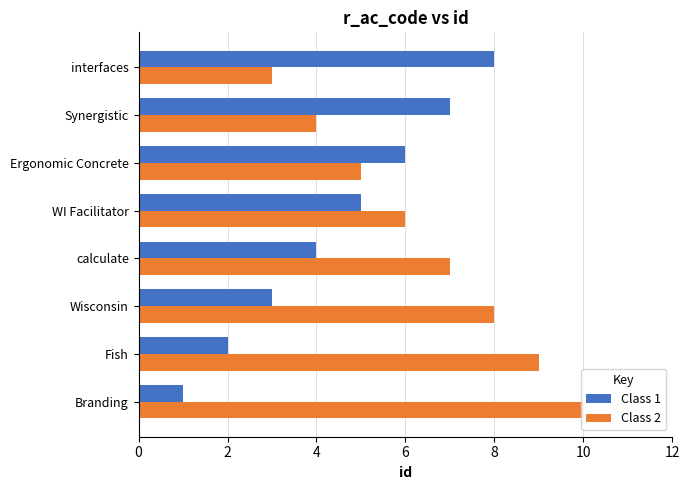

The Class 1 series shows 5 at WI Facilitator. True or false?

True